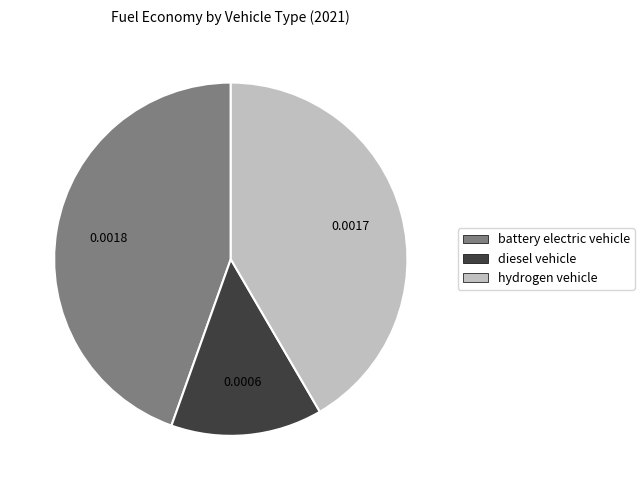

True or false: battery electric vehicle accounts for 32% of the total.

False